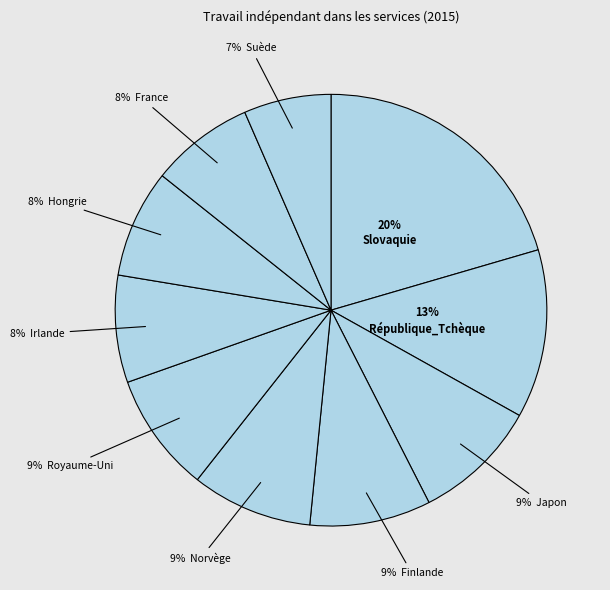

Count the number of slices in the pie.

10